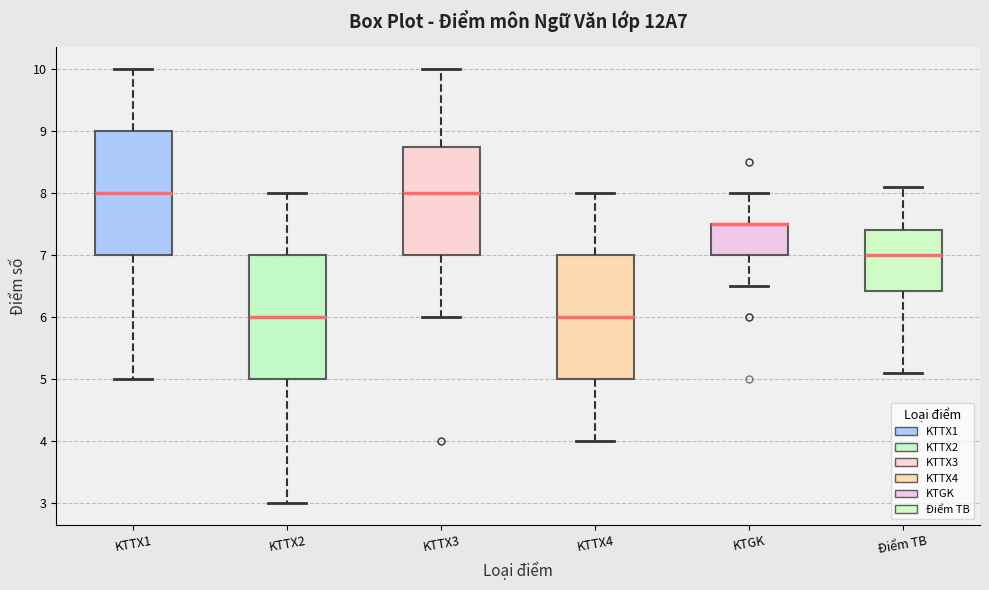

Reading left to right, transcribe this box plot: for each box, give where its median line is, the range the box spans, and where its two whiskers end, as read against the y-axis. The values are not printed on the chart, so give them approximately, as read against the axis.

KTTX1: median 8.0, box 7.0 to 9.0, whiskers 5.0 to 10.0
KTTX2: median 6.0, box 5.0 to 7.0, whiskers 3.0 to 8.0
KTTX3: median 8.0, box 7.0 to 8.8, whiskers 6.0 to 10.0
KTTX4: median 6.0, box 5.0 to 7.0, whiskers 4.0 to 8.0
KTGK: median 7.5 (drawn on the box's upper edge), box 7.0 to 7.5, whiskers 6.5 to 8.0
Điểm TB: median 7.0, box 6.4 to 7.4, whiskers 5.1 to 8.1